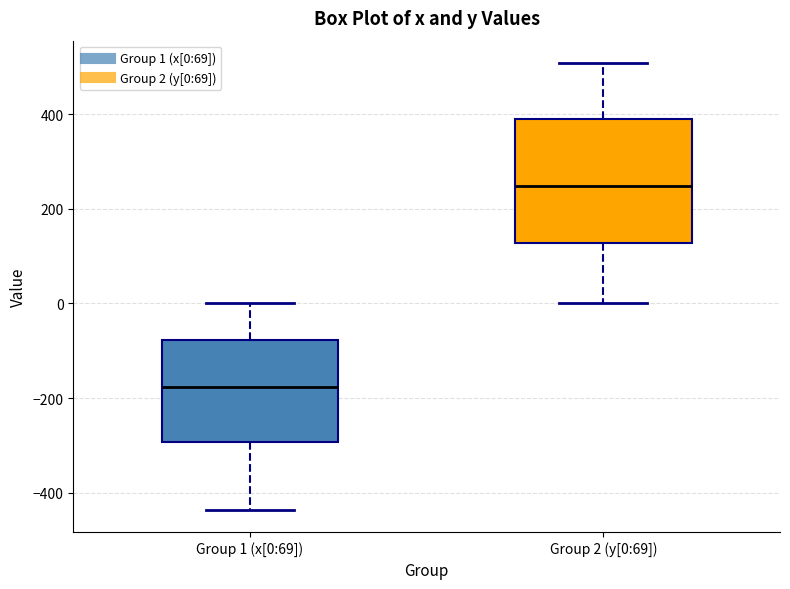

Which box is the tallest, from its lower edge to its upper edge?

Group 2 (y[0:69])